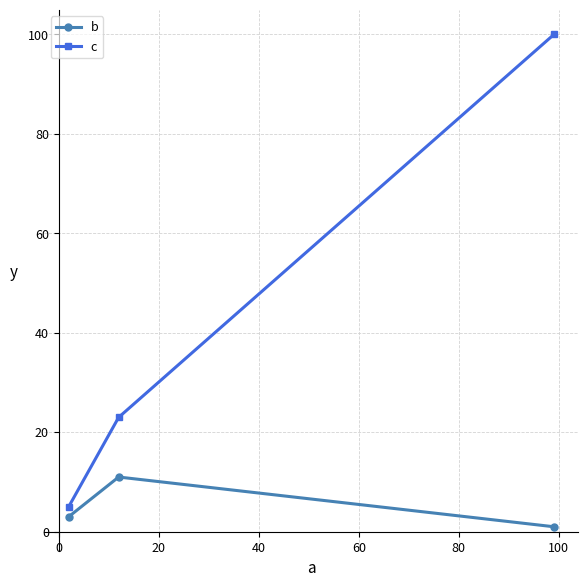

Is this an area chart (filled region under the line)?

No